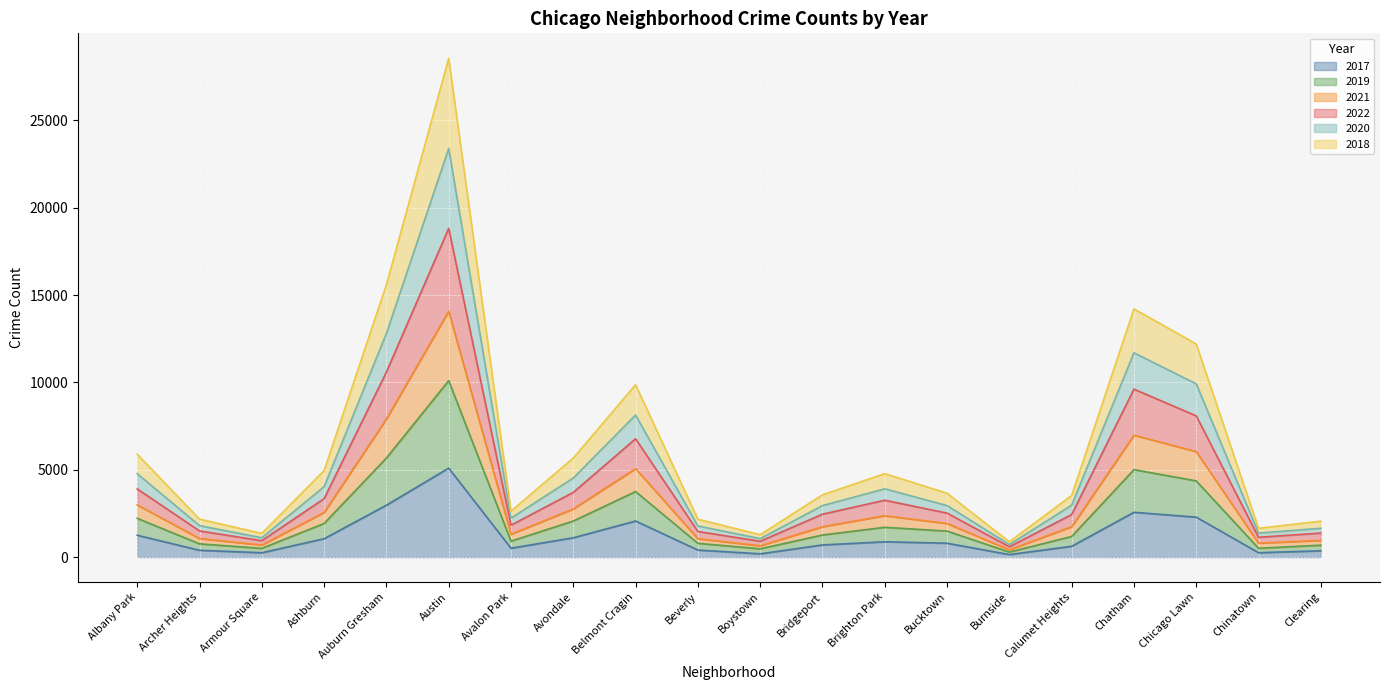

True or false: 2022 and 2019 cross at least once.

False